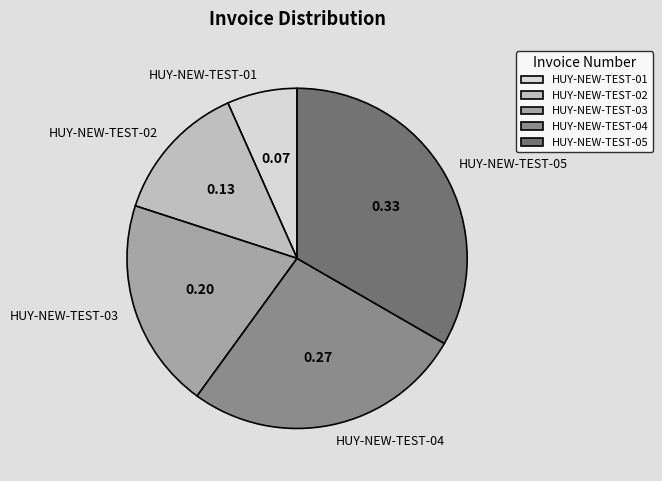

Does any single category account for the majority?

No